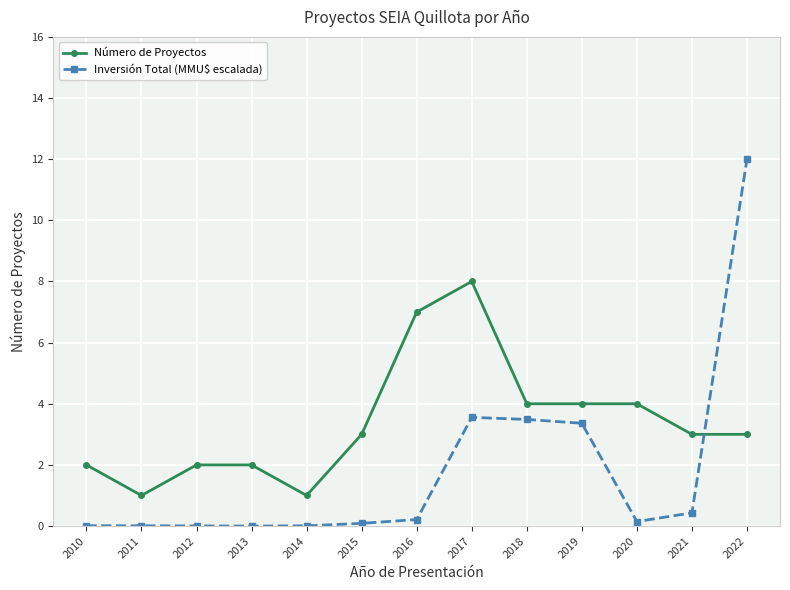

Which series has the largest total across all categories?

Número de Proyectos